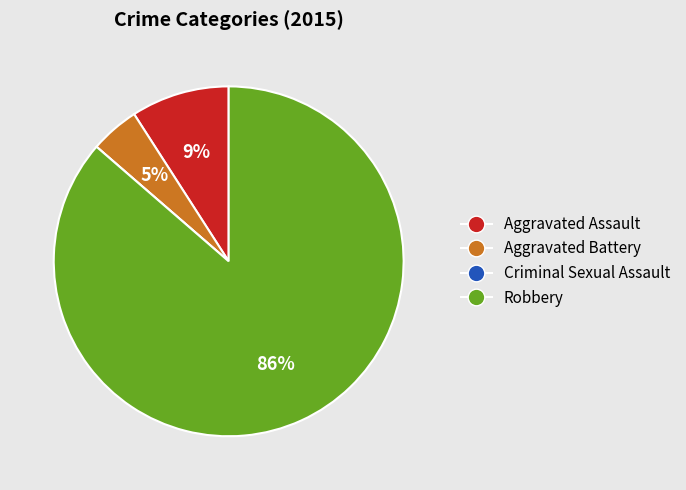

Does any single category account for the majority?

Yes